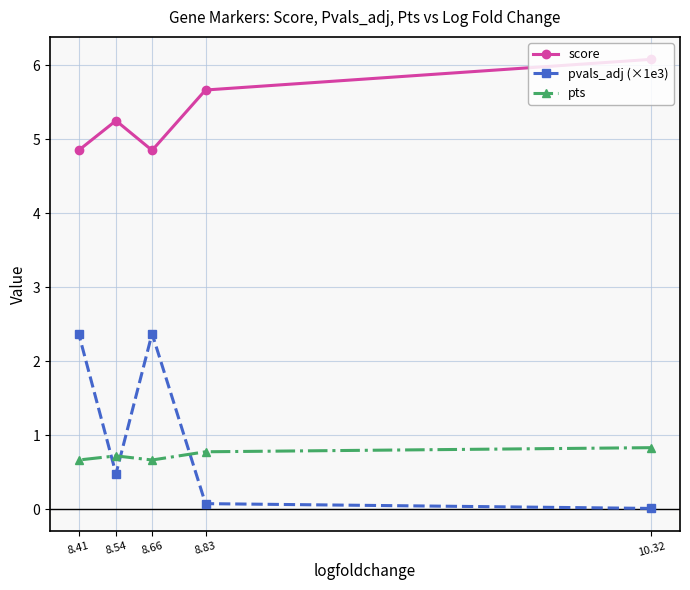

Between 8.66 and 8.54, which series saw the biggest shift?

pvals_adj (×1e3)